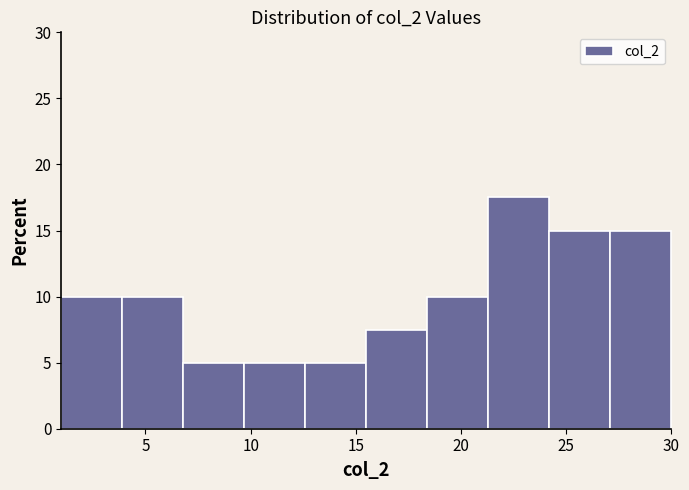

Reading left to right, list every bar in this chart as the range it spans on the x-axis followed by its height. Neither the bar edges nor the heights are printed on the chart, so give them approximately, as read against the axes.

1.0 to 3.9: 10.0
3.9 to 6.8: 10.0
6.8 to 9.7: 5.0
9.7 to 12.6: 5.0
12.6 to 15.5: 5.0
15.5 to 18.4: 7.5
18.4 to 21.3: 10.0
21.3 to 24.2: 17.5
24.2 to 27.1: 15.0
27.1 to 30.0: 15.0